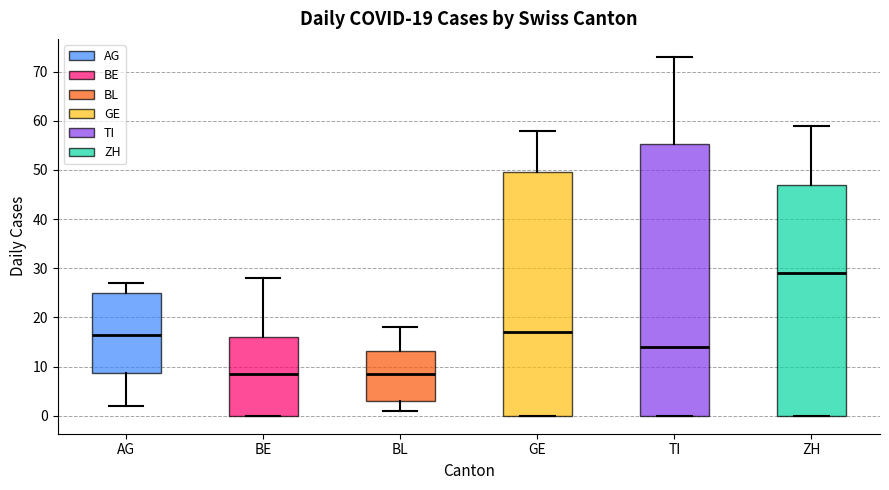

Comparing the boxes themselves (not the whiskers), which one is the tallest?

TI